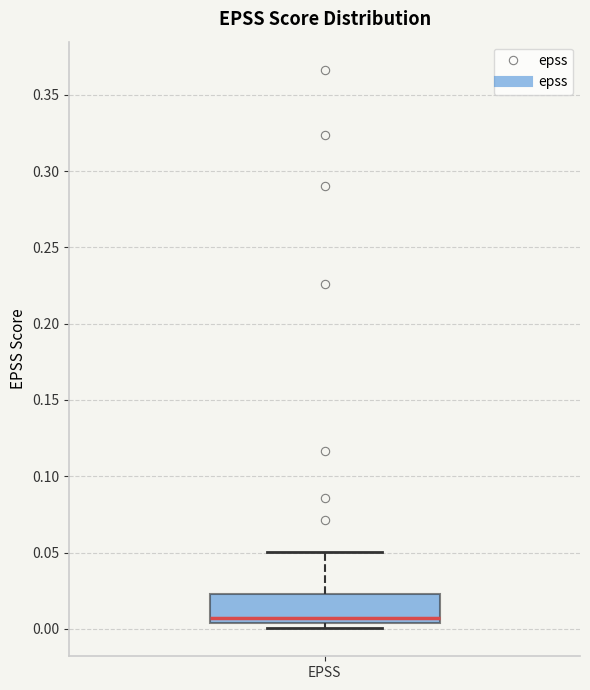

Where is the upper edge of the box for EPSS on the y-axis? The values are not printed on the chart, so give them approximately, as read against the axis.

0.025